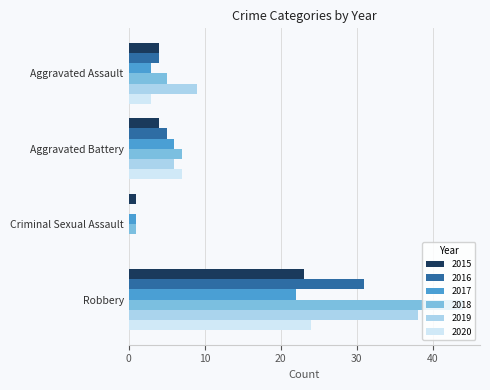

At which category is the sum across all series the highest?

Robbery